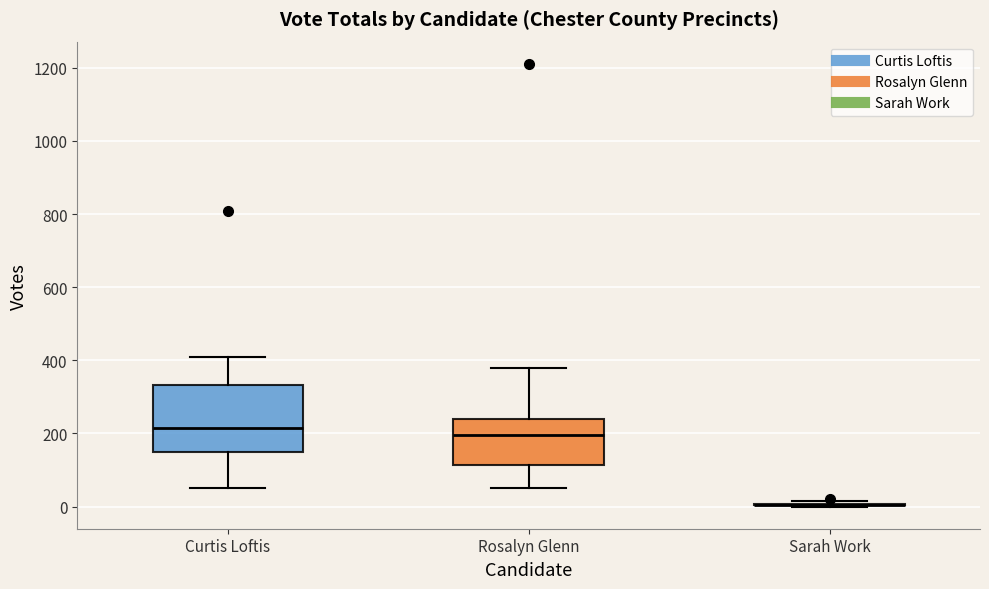

Reading left to right, read every box against the y-axis: the position of its median line, the range the box covers, and the ends of its whiskers. The values are not printed on the chart, so give them approximately, as read against the axis.

Curtis Loftis: median 220, box 140 to 340, whiskers 60 to 400
Rosalyn Glenn: median 200, box 120 to 240, whiskers 60 to 380
Sarah Work: box collapsed to a line at 0, whiskers 0 to 20